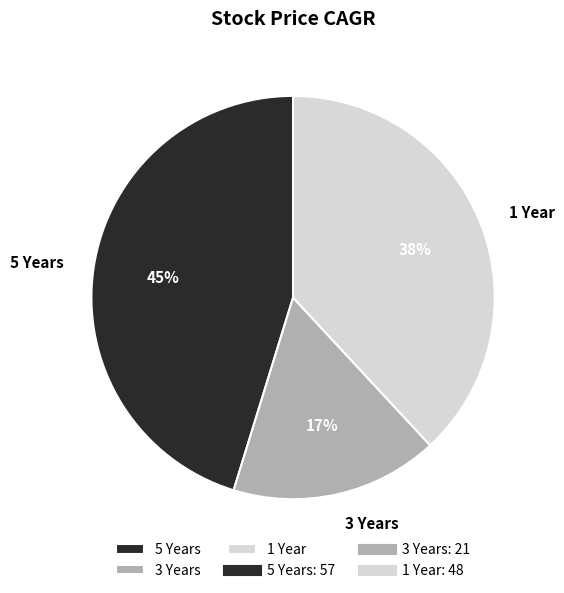

Which slice is the largest?

5 Years